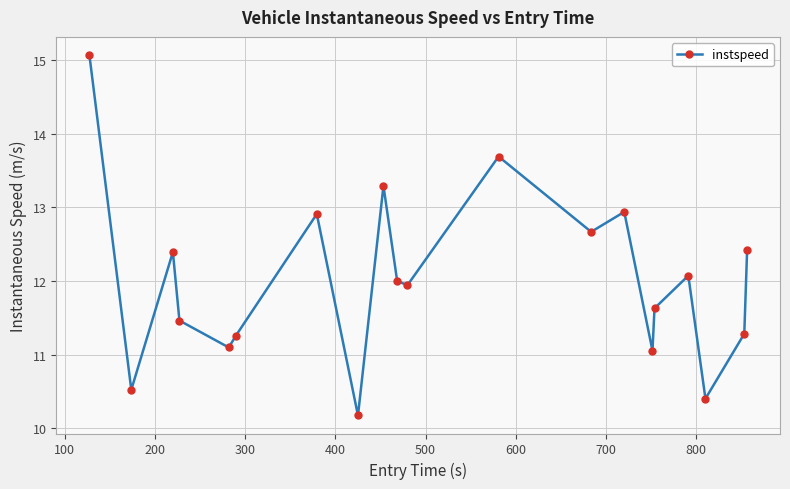

True or false: there are more than 2 points higher than both neighbors.

True